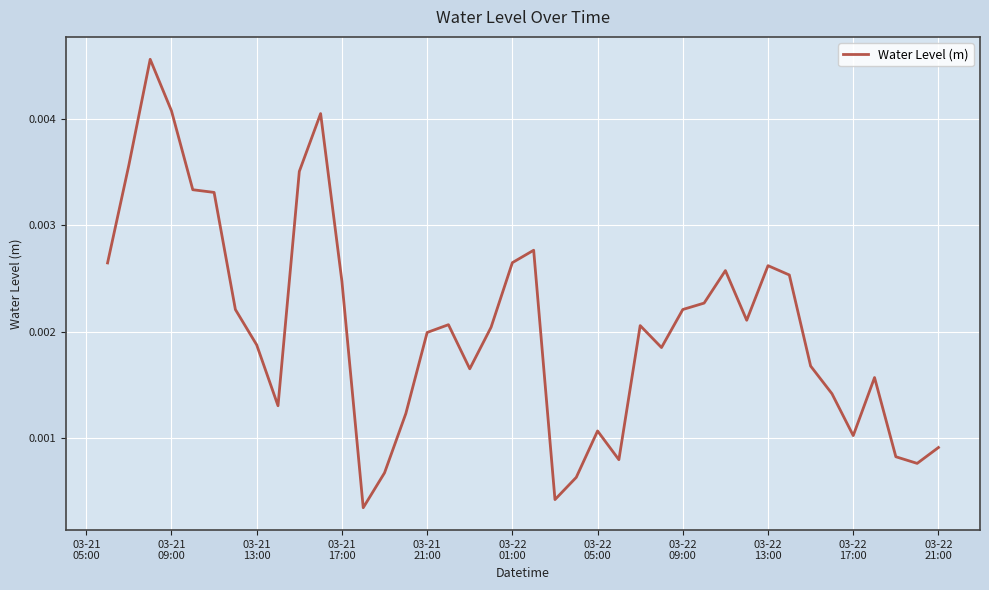

How many lines are shown in the chart?

1